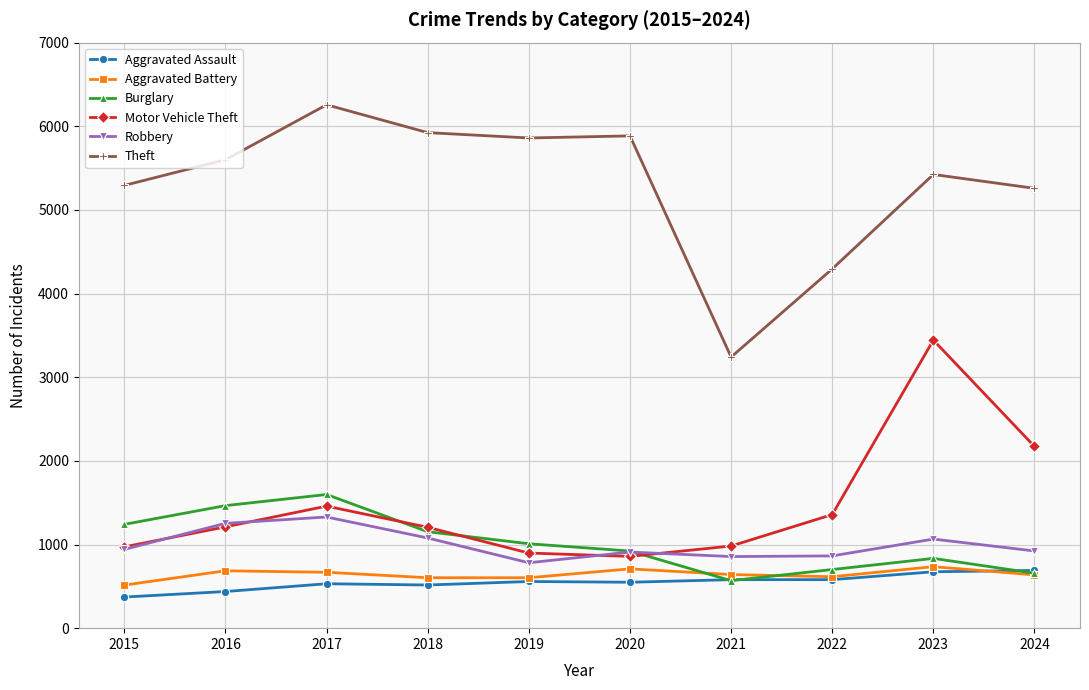

What is the sum of all Burglary values?

10148